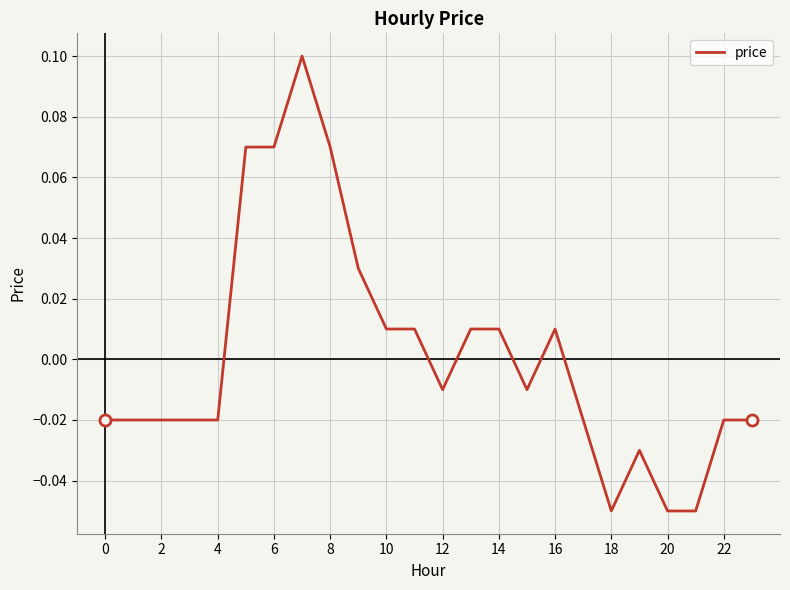

How many lines are shown in the chart?

1